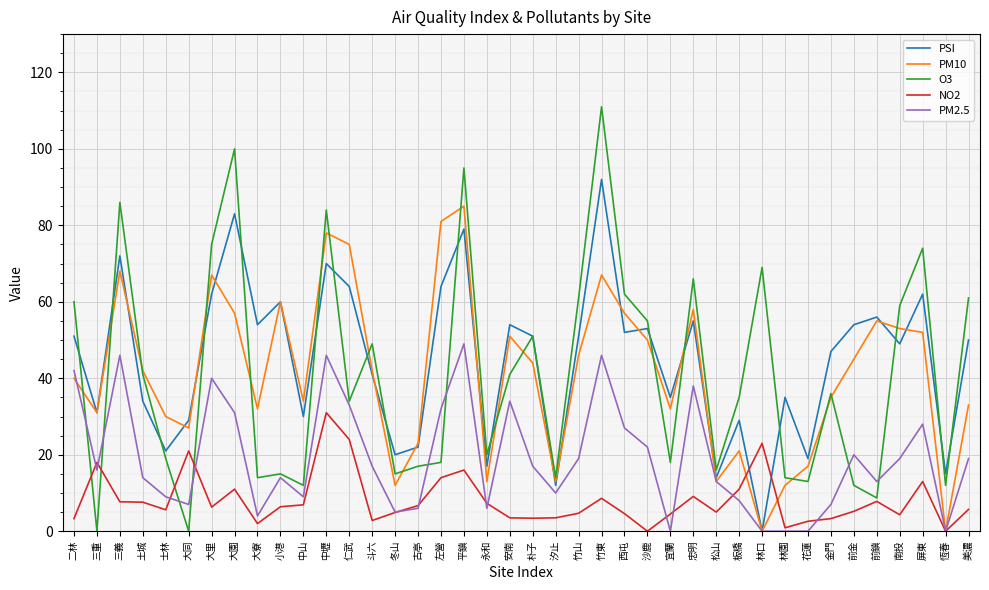

At which label does NO2 reach its peak?

中壢